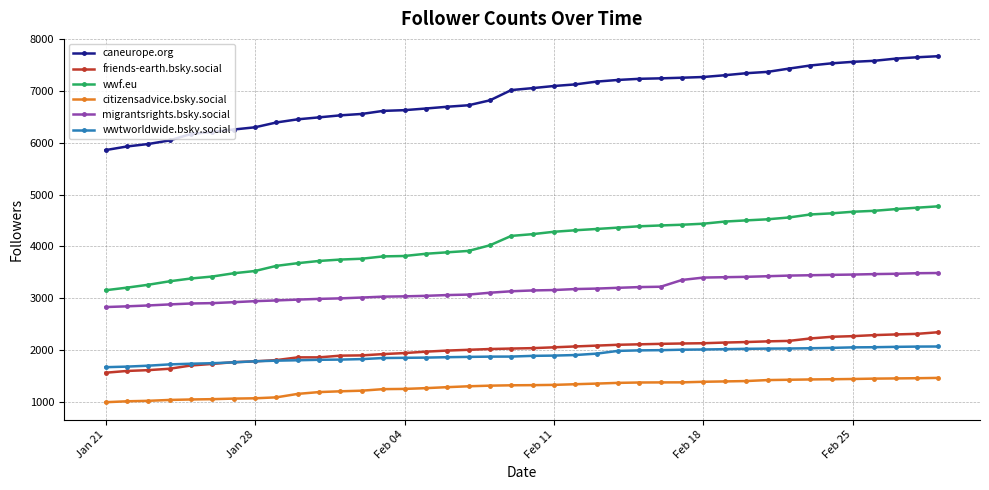

True or false: caneurope.org and migrantsrights.bsky.social intersect in this chart.

False